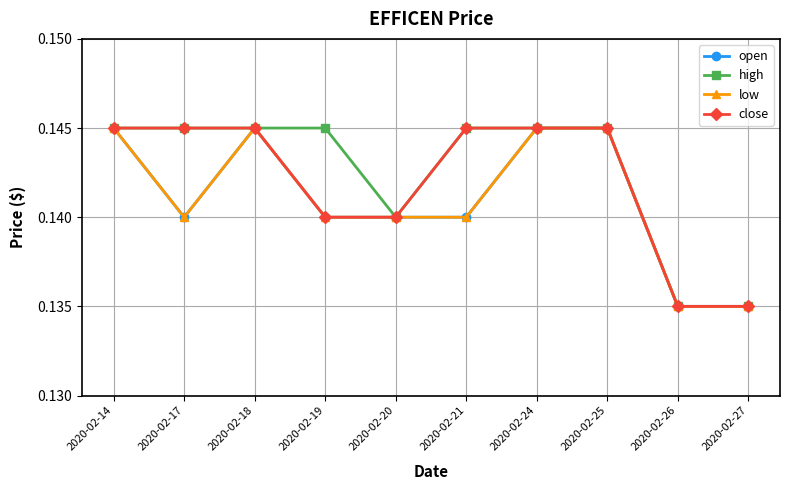

Reading left to right, extract all data points from this chart.

open: 2020-02-14=0.1	2020-02-17=0.1	2020-02-18=0.1	2020-02-19=0.1	2020-02-20=0.1	2020-02-21=0.1	2020-02-24=0.1	2020-02-25=0.1	2020-02-26=0.1	2020-02-27=0.1
high: 2020-02-14=0.1	2020-02-17=0.1	2020-02-18=0.1	2020-02-19=0.1	2020-02-20=0.1	2020-02-21=0.1	2020-02-24=0.1	2020-02-25=0.1	2020-02-26=0.1	2020-02-27=0.1
low: 2020-02-14=0.1	2020-02-17=0.1	2020-02-18=0.1	2020-02-19=0.1	2020-02-20=0.1	2020-02-21=0.1	2020-02-24=0.1	2020-02-25=0.1	2020-02-26=0.1	2020-02-27=0.1
close: 2020-02-14=0.1	2020-02-17=0.1	2020-02-18=0.1	2020-02-19=0.1	2020-02-20=0.1	2020-02-21=0.1	2020-02-24=0.1	2020-02-25=0.1	2020-02-26=0.1	2020-02-27=0.1